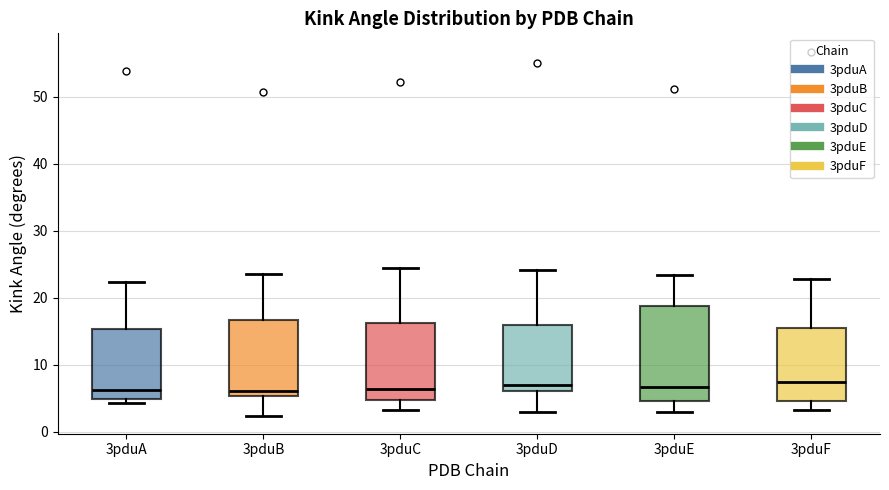

Comparing the boxes themselves (not the whiskers), which one is the tallest?

3pduE